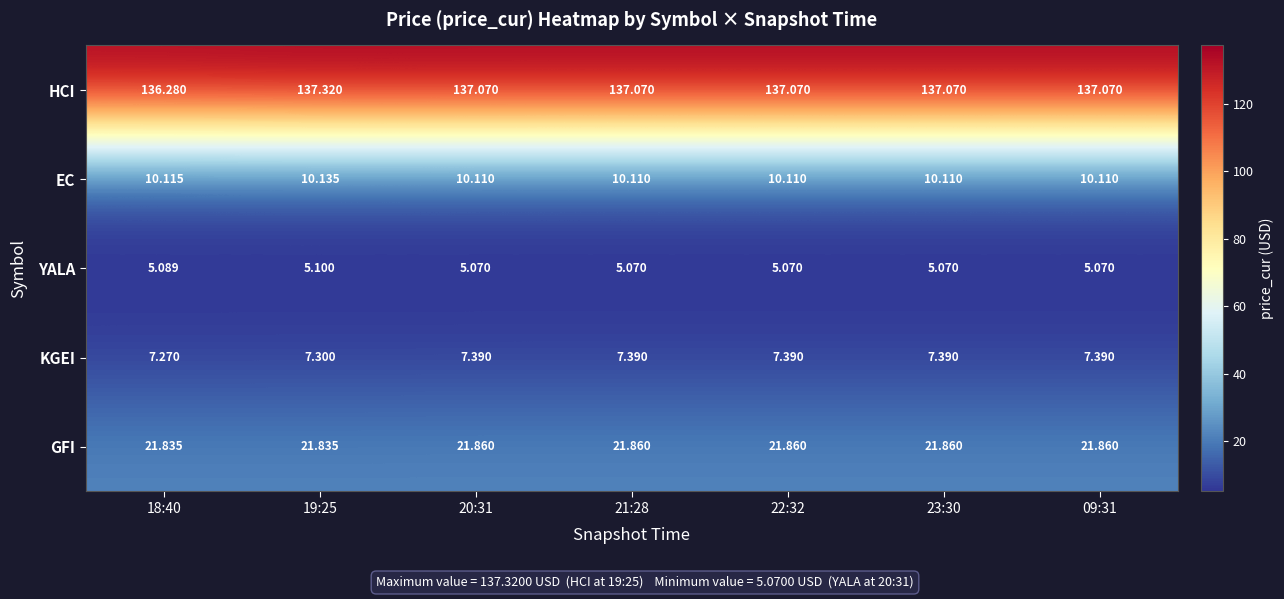

What is the difference between the highest and lowest values at 23:30?

132.0